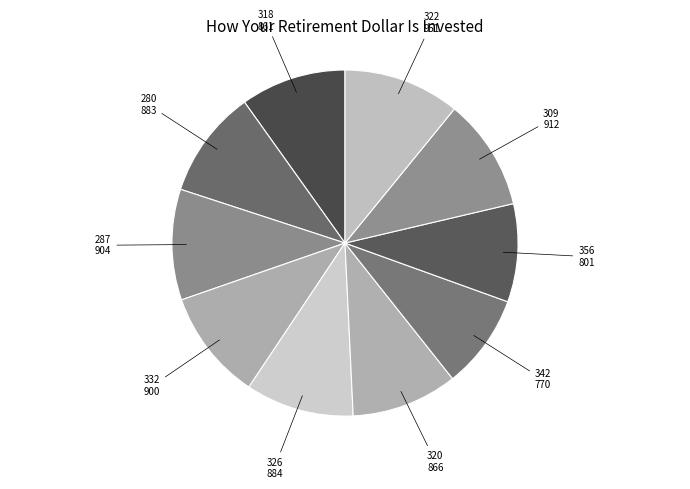

Is it true that 322 is 11% of the pie?

True